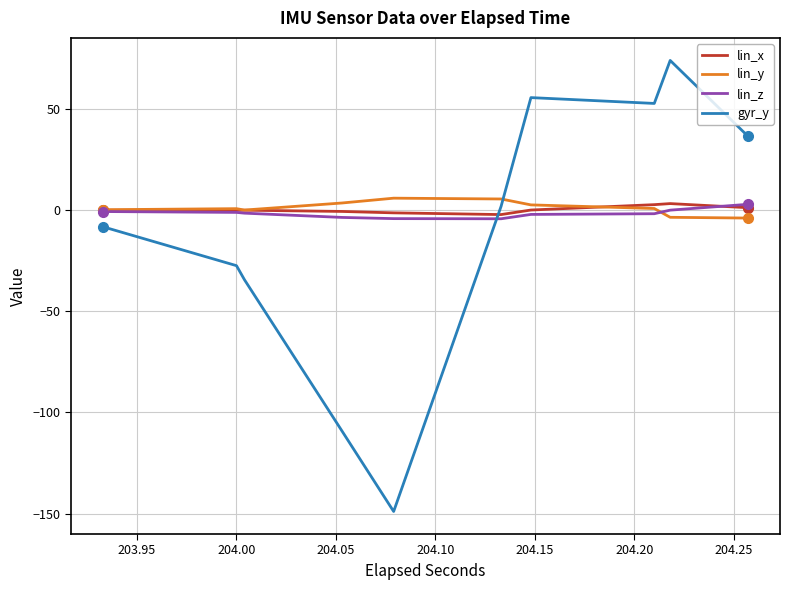

How many times do gyr_y and lin_z cross each other?

1